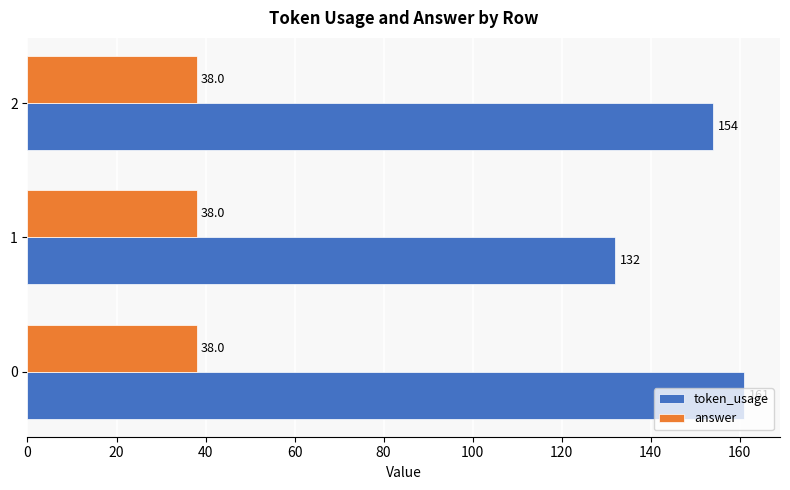

The value of token_usage at 0 is 161. True or false?

True